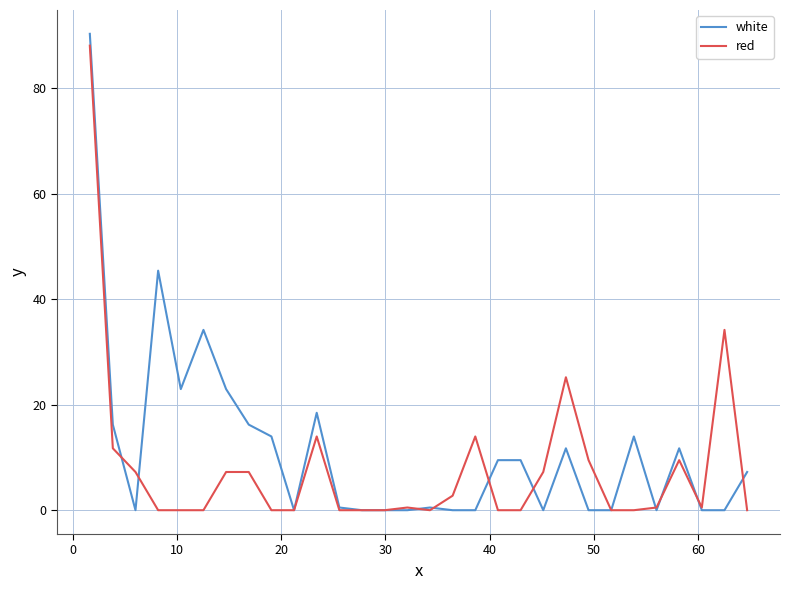

List the series in order of their overall mean, highest first.

white, red